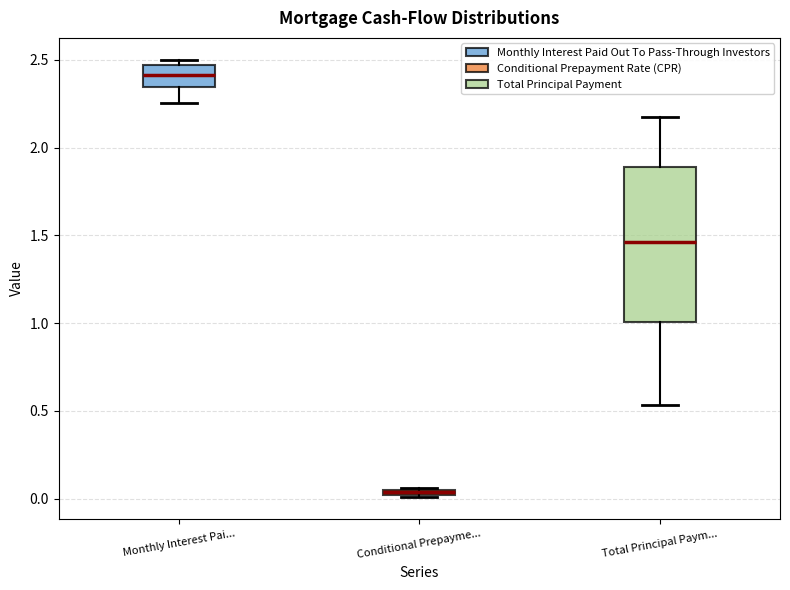

Which box is the tallest, from its lower edge to its upper edge?

Total Principal Paym...